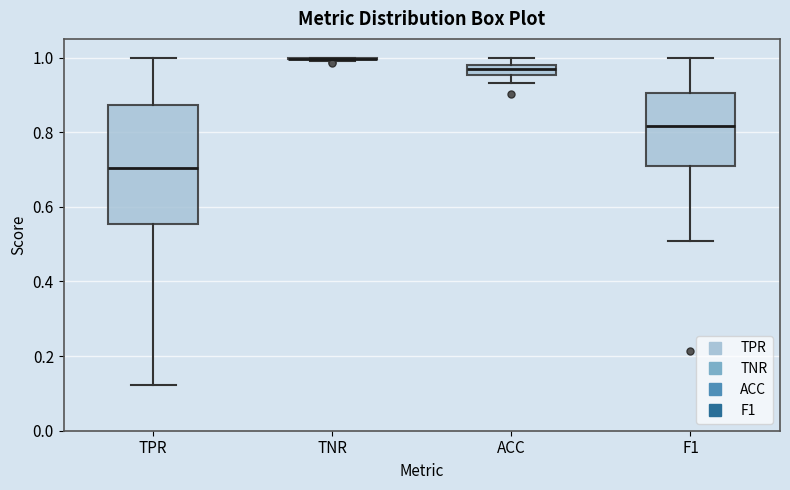

Where is the upper edge of the box for TPR on the y-axis? The values are not printed on the chart, so give them approximately, as read against the axis.

0.88